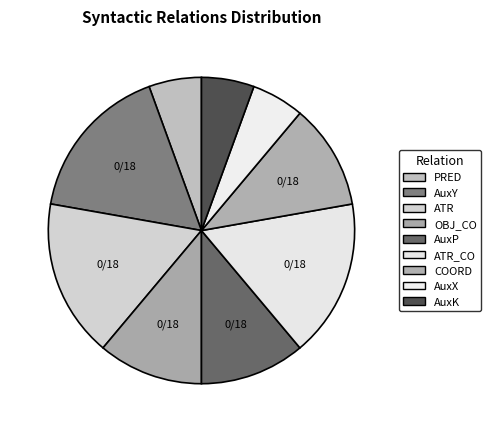

What percentage is the ATR slice, to the nearest percent?

17%